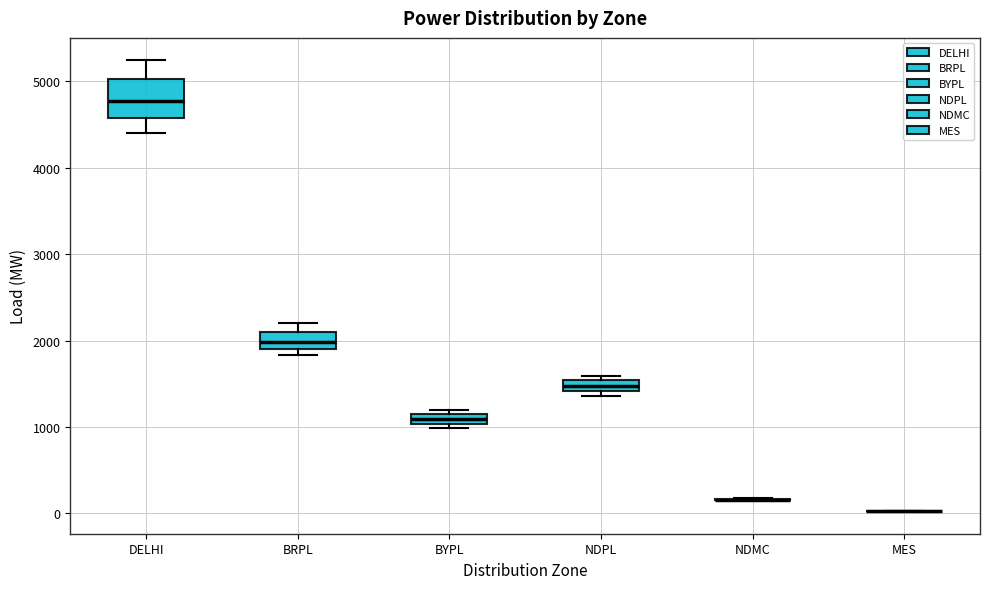

Which box is the tallest, from its lower edge to its upper edge?

DELHI